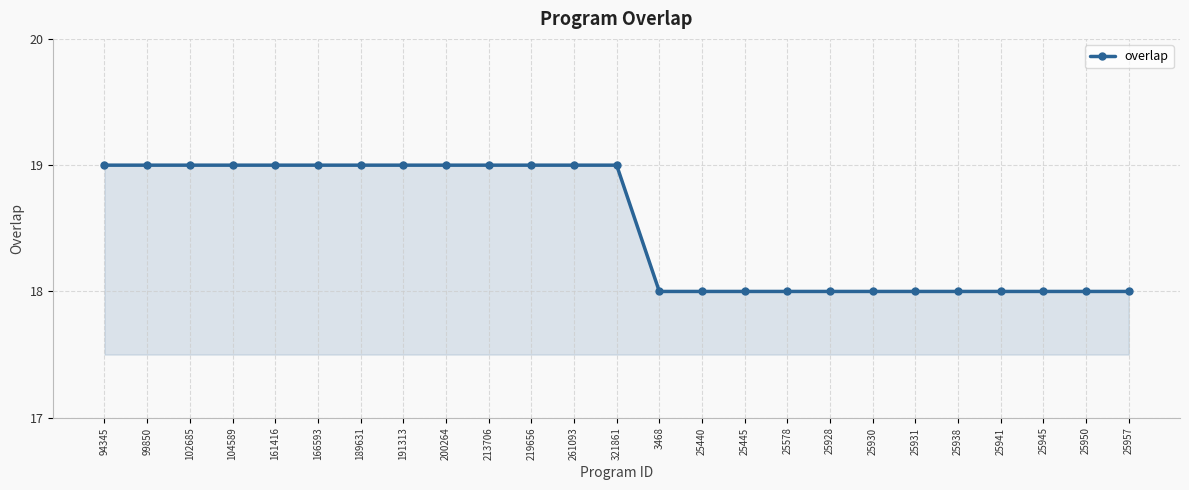

What is the difference between the values at 25945 and 94345?

1